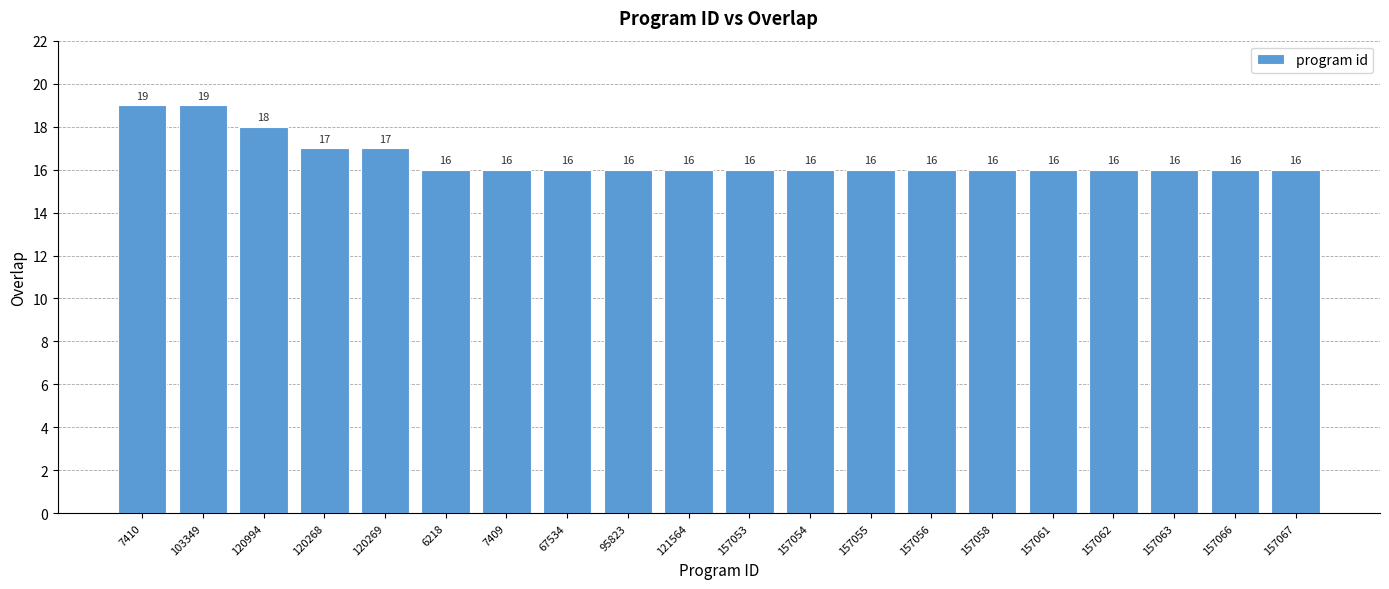

What is the difference between the second highest and minimum values?

3